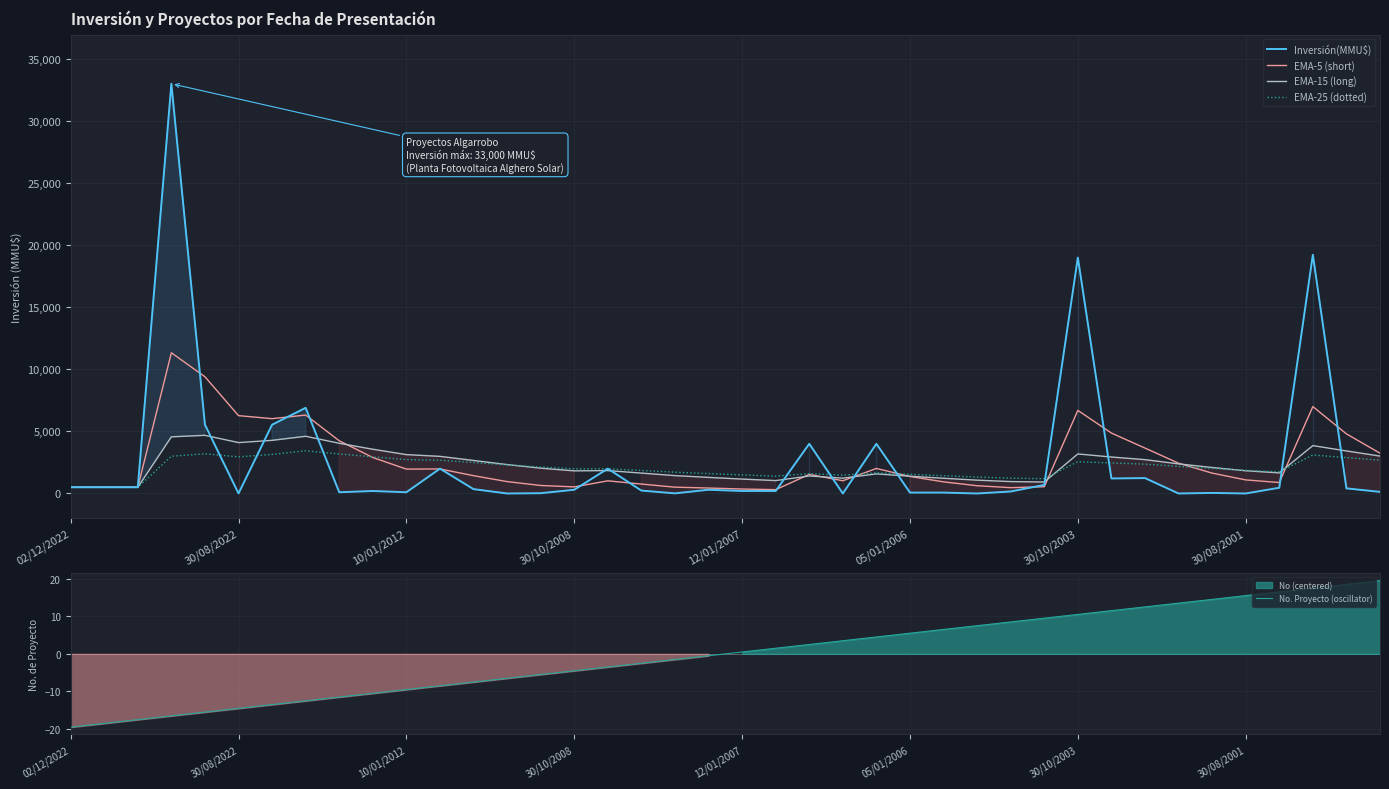

Which label corresponds to the smallest value in the chart?

02/12/2022